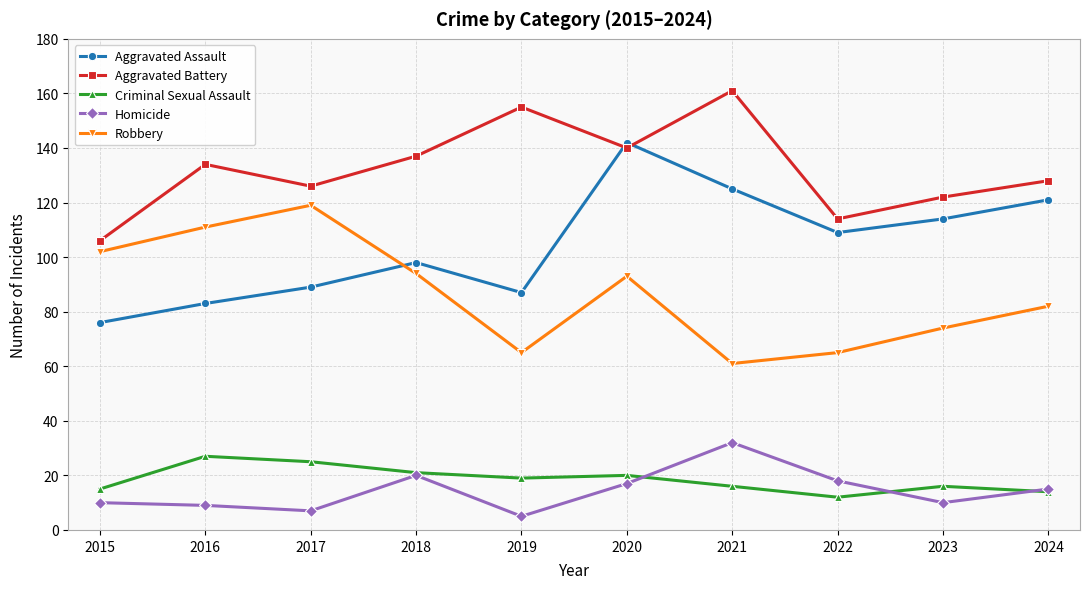

What is the smallest value displayed?

5